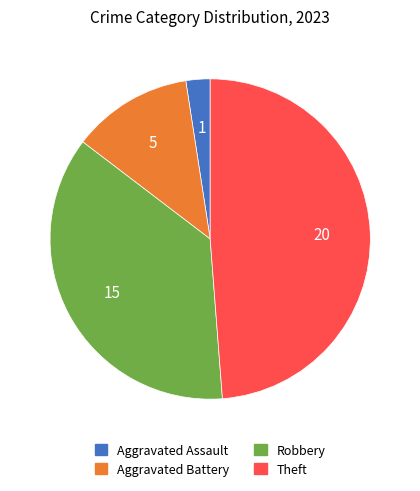

Between Theft and Aggravated Assault, which is larger?

Theft